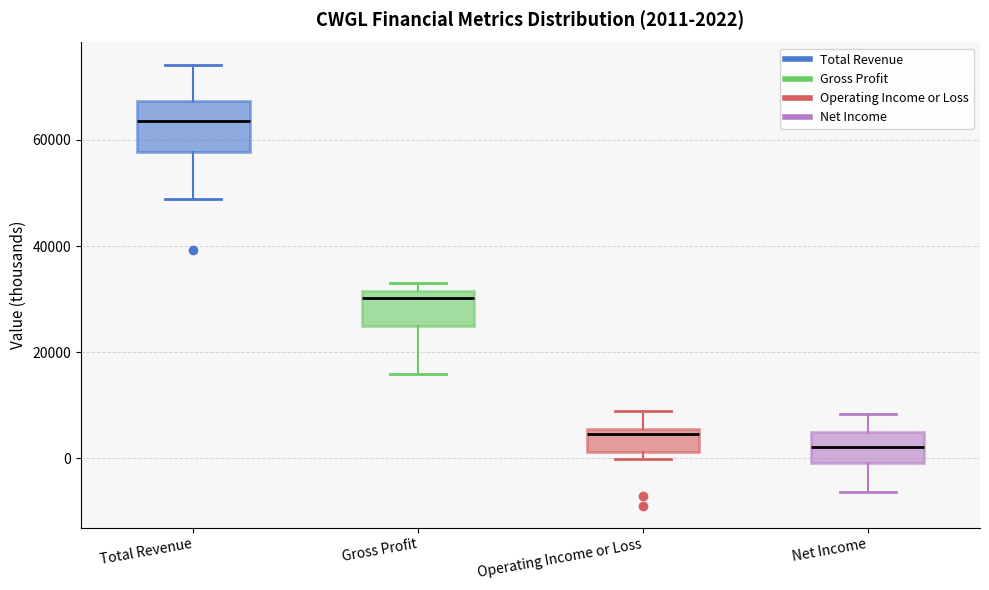

Comparing the boxes themselves (not the whiskers), which one is the tallest?

Total Revenue